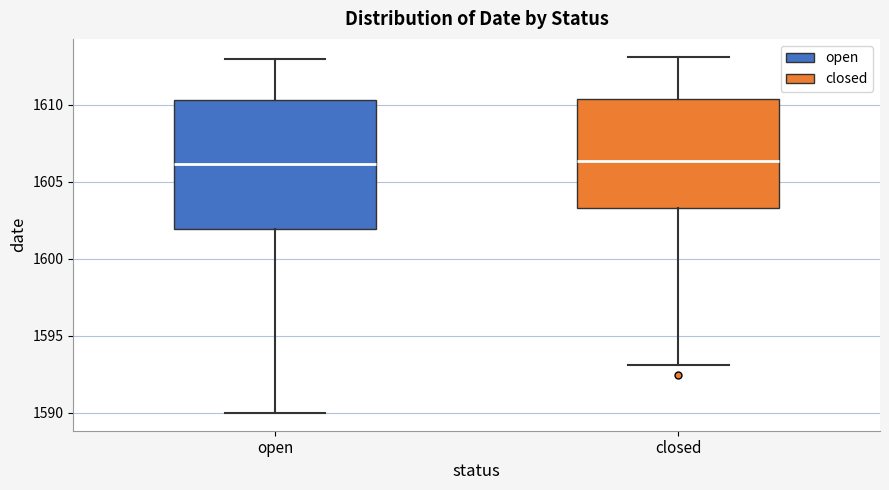

Reading left to right, read every box against the y-axis: the position of its median line, the range the box covers, and the ends of its whiskers. The values are not printed on the chart, so give them approximately, as read against the axis.

open: median 1606.0, box 1602.0 to 1610.5, whiskers 1590.0 to 1613.0
closed: median 1606.5, box 1603.5 to 1610.5, whiskers 1593.0 to 1613.0